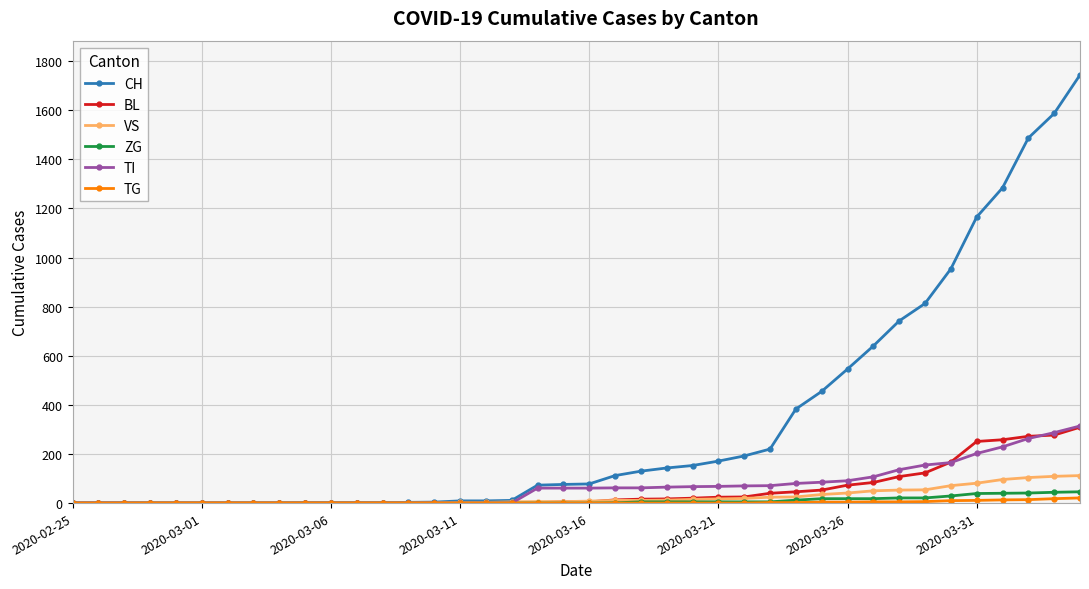

At how many categories does at least one series exceed 718?

8